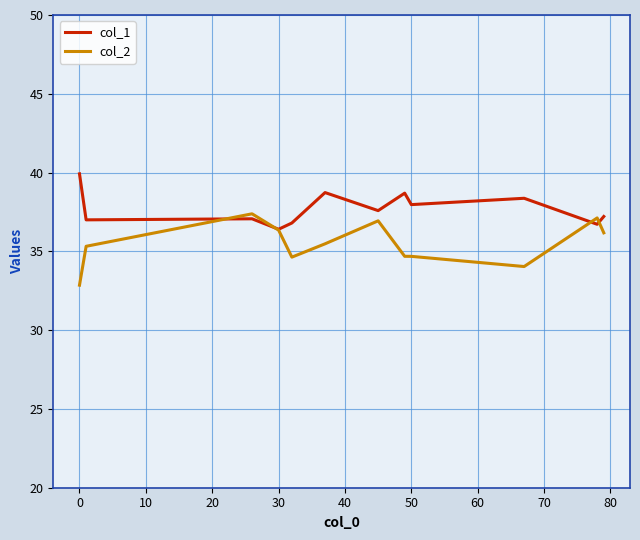

What is the difference between the maximum and second lowest values in the col_2 series?

3.3